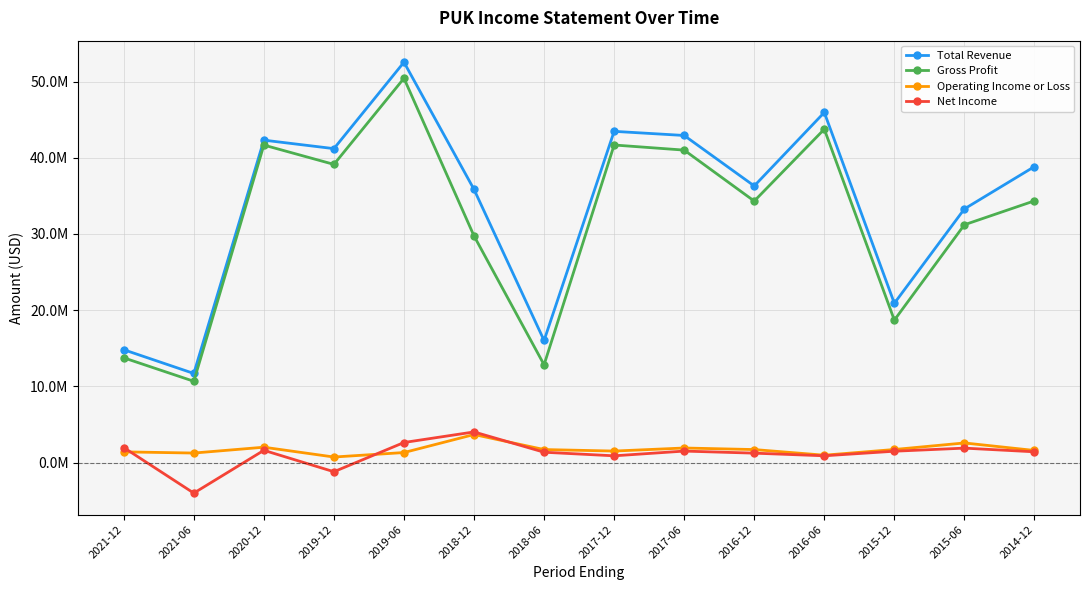

True or false: Total Revenue and Gross Profit intersect in this chart.

False